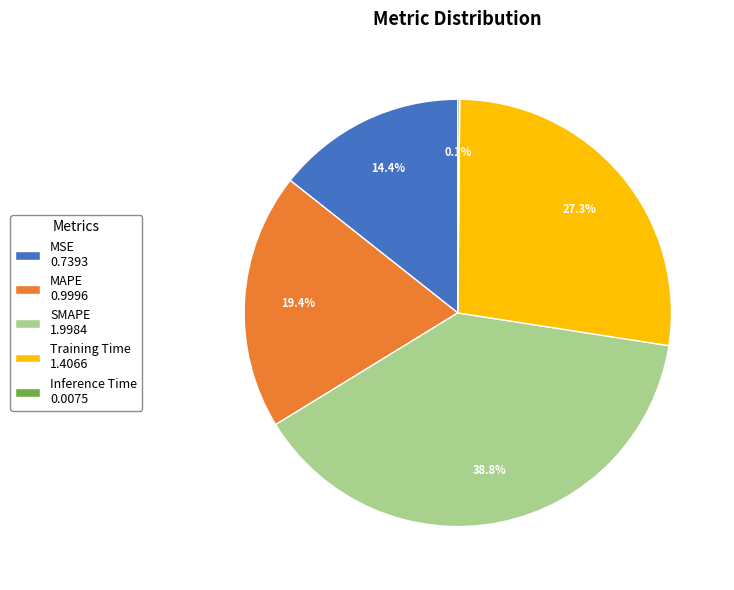

To the nearest percent, what is the combined percentage of MSE and MAPE?

34%